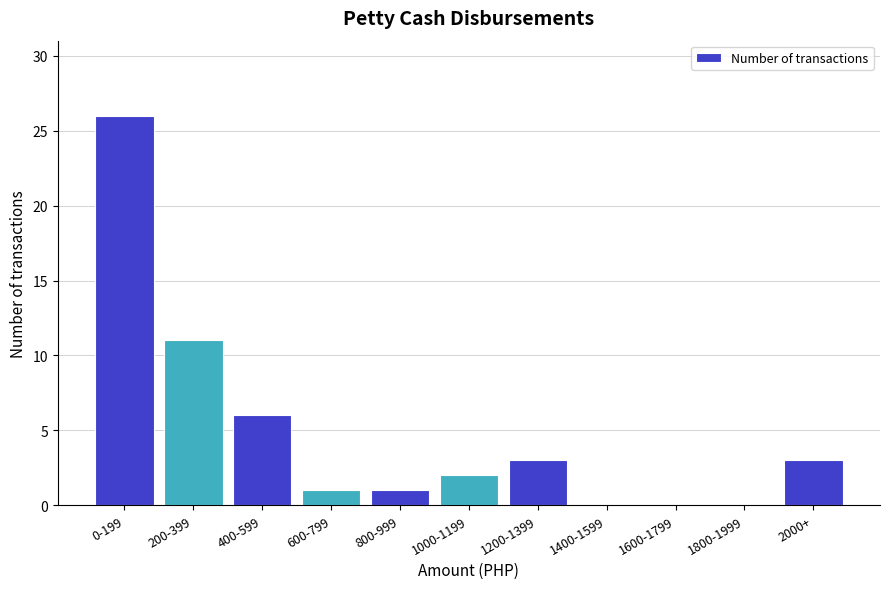

Reading right to left, transcribe all the data shown in this chart.

2000+=3	1800-1999=0	1600-1799=0	1400-1599=0	1200-1399=3	1000-1199=2	800-999=1	600-799=1	400-599=6	200-399=11	0-199=26